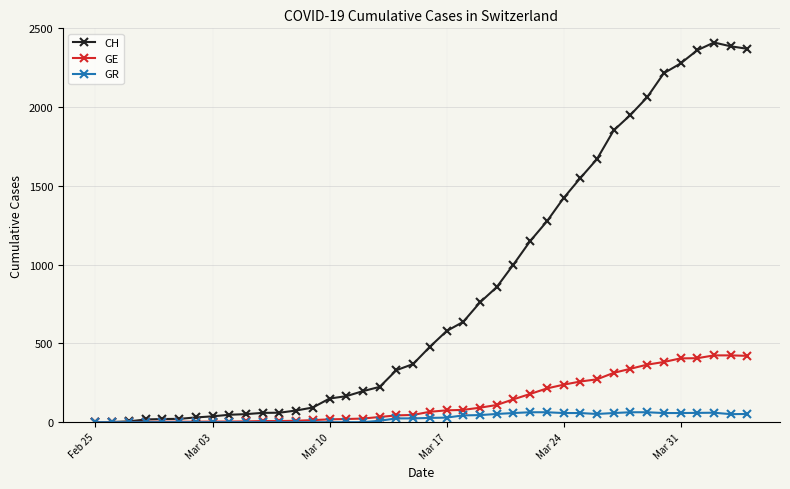

List the series in order of their peak value, highest first.

CH, GE, GR